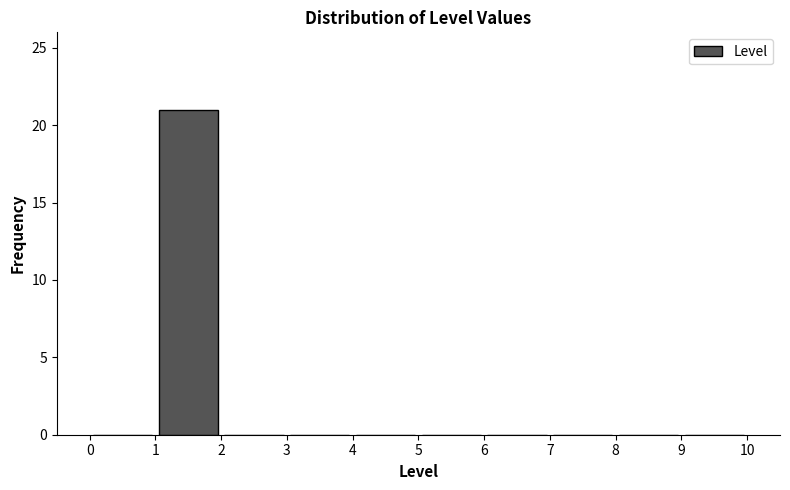

Reading left to right, transcribe this chart: for each bar, give the range it covers on the x-axis and its height. The values are not printed on the chart, so give them approximately, as read against the axis.

0 to 1: 0
1 to 2: 21
2 to 3: 0
3 to 4: 0
4 to 5: 0
5 to 6: 0
6 to 7: 0
7 to 8: 0
8 to 9: 0
9 to 10: 0